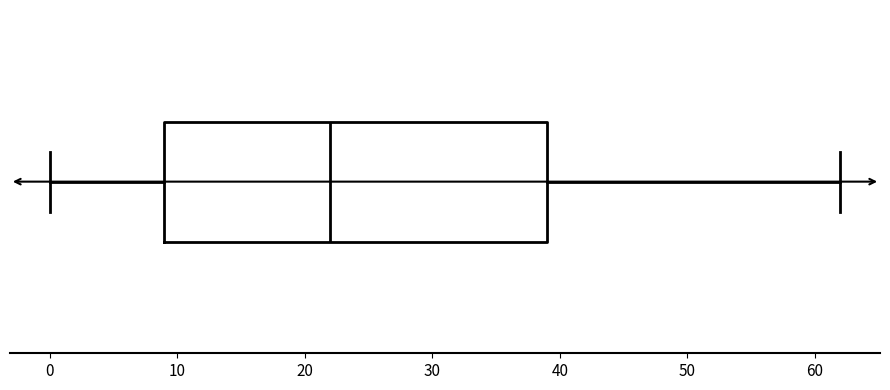

Read this box plot against the x-axis: the position of the median line, the range covered by the box, and the ends of both whiskers. The values are not printed on the chart, so give them approximately, as read against the axis.

median 22, box 9 to 39, whiskers 0 to 62